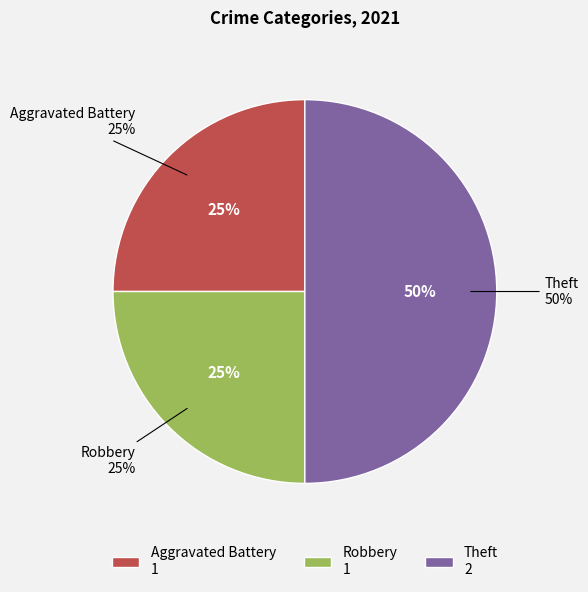

Between Robbery and Aggravated Battery, which is larger?

Robbery